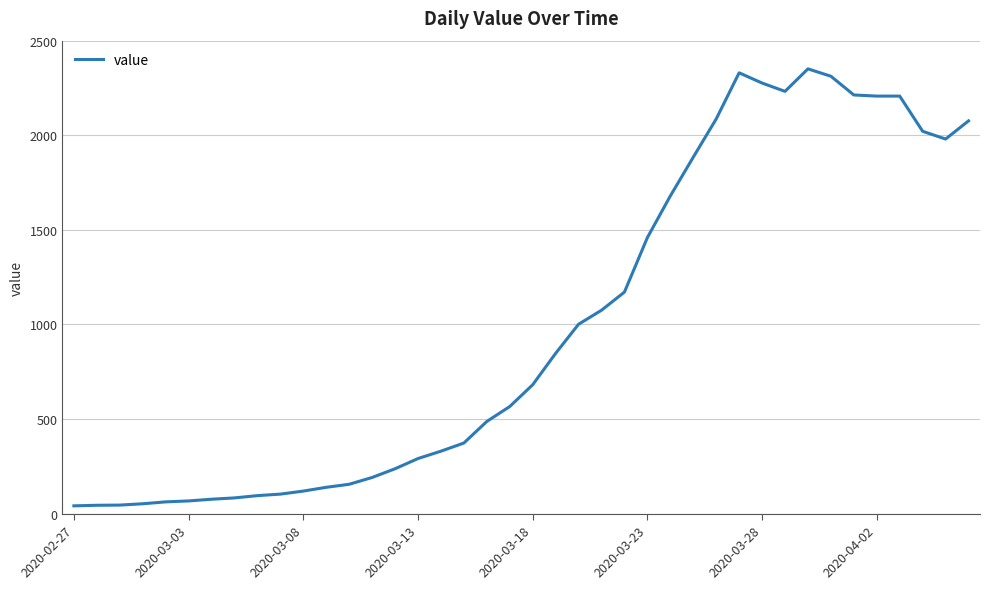

What is the greatest value displayed?

2351